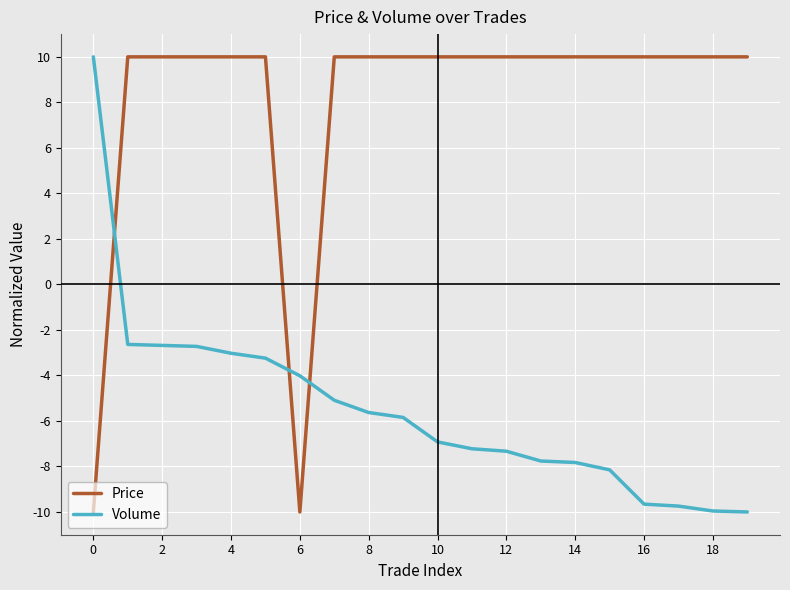

How many intersections are there between Price and Volume?

3